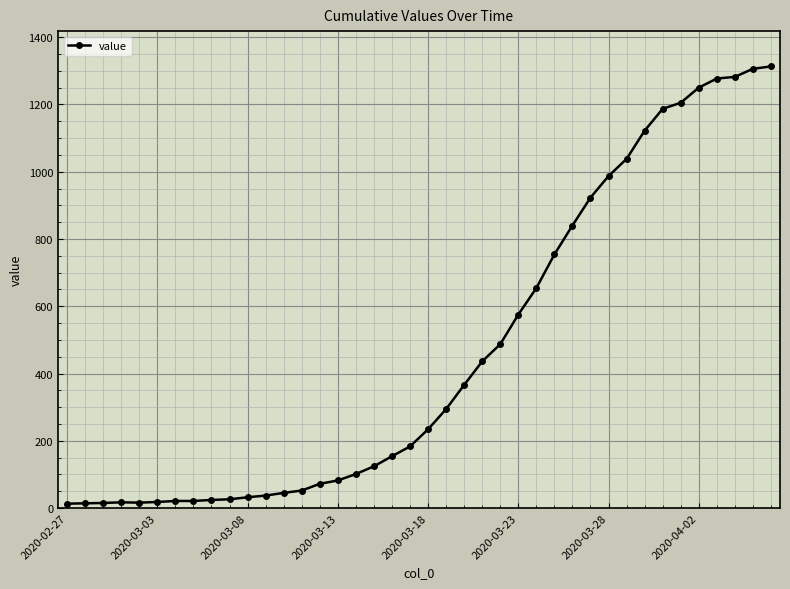

What is the average value?

465